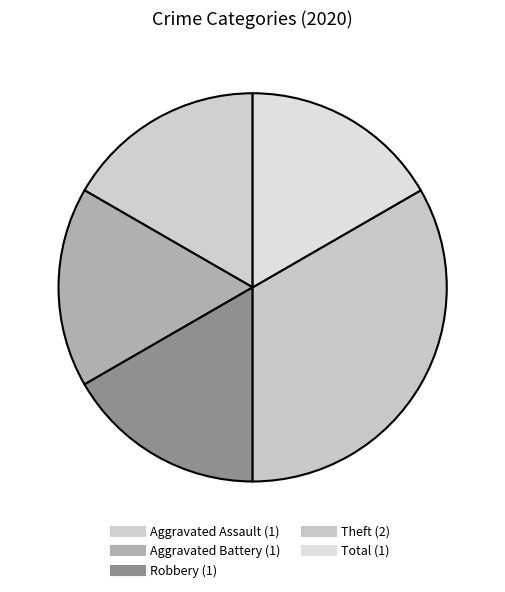

How many slices are in this pie chart?

5